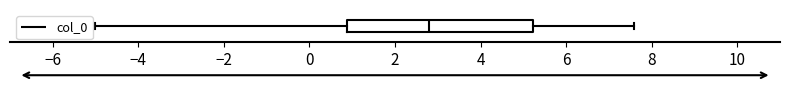

Where is the right edge of the box on the x-axis? The values are not printed on the chart, so give them approximately, as read against the axis.

5.2